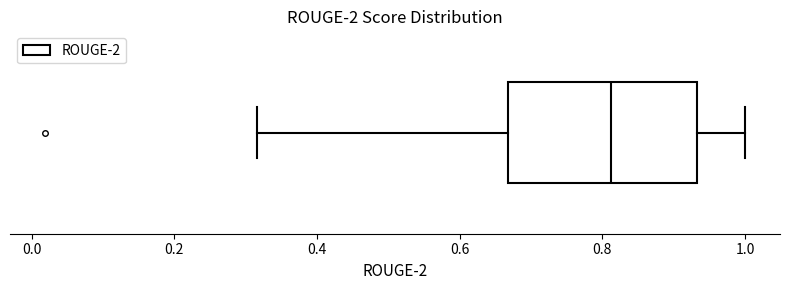

Read this box plot against the x-axis: the position of the median line, the range covered by the box, and the ends of both whiskers. The values are not printed on the chart, so give them approximately, as read against the axis.

median 0.82, box 0.66 to 0.94, whiskers 0.32 to 1.00